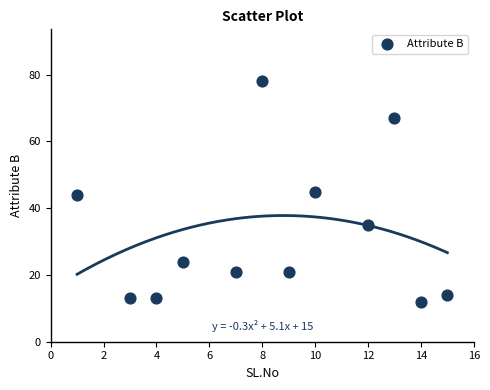

What is the average X value?

8